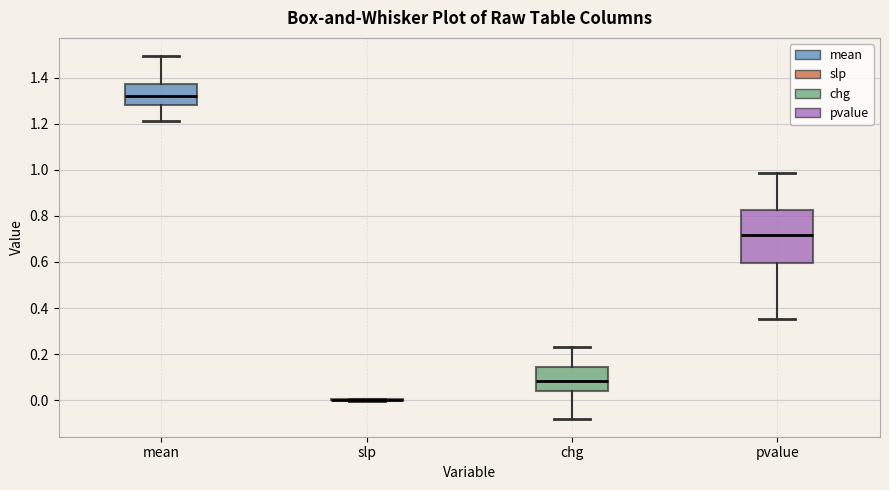

Comparing the boxes themselves (not the whiskers), which one is the tallest?

pvalue